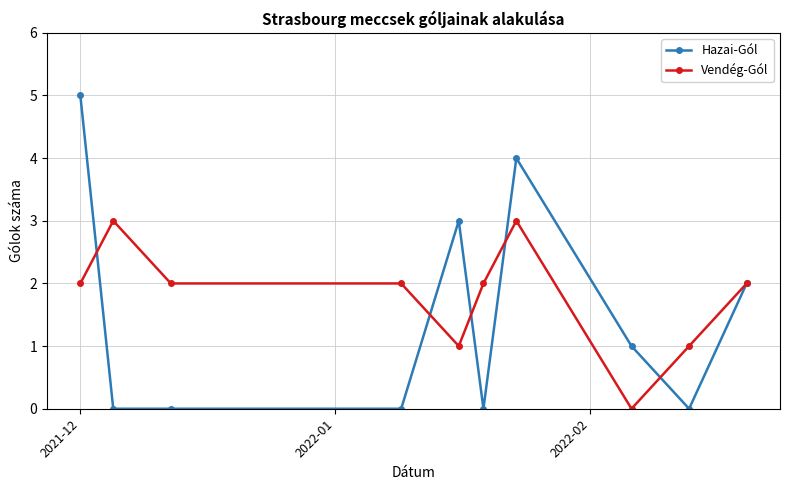

Is this an area chart (filled region under the line)?

No